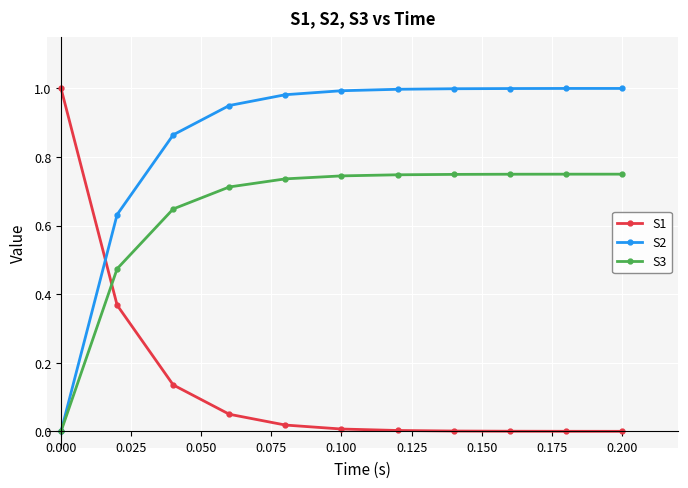

Which series has the largest total across all categories?

S2